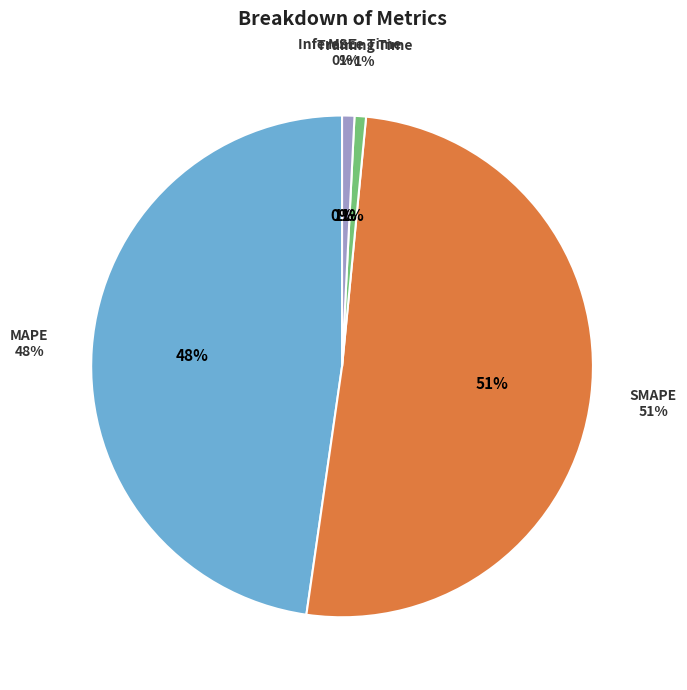

To the nearest percent, what is the combined percentage of Inference Time and SMAPE?

52%